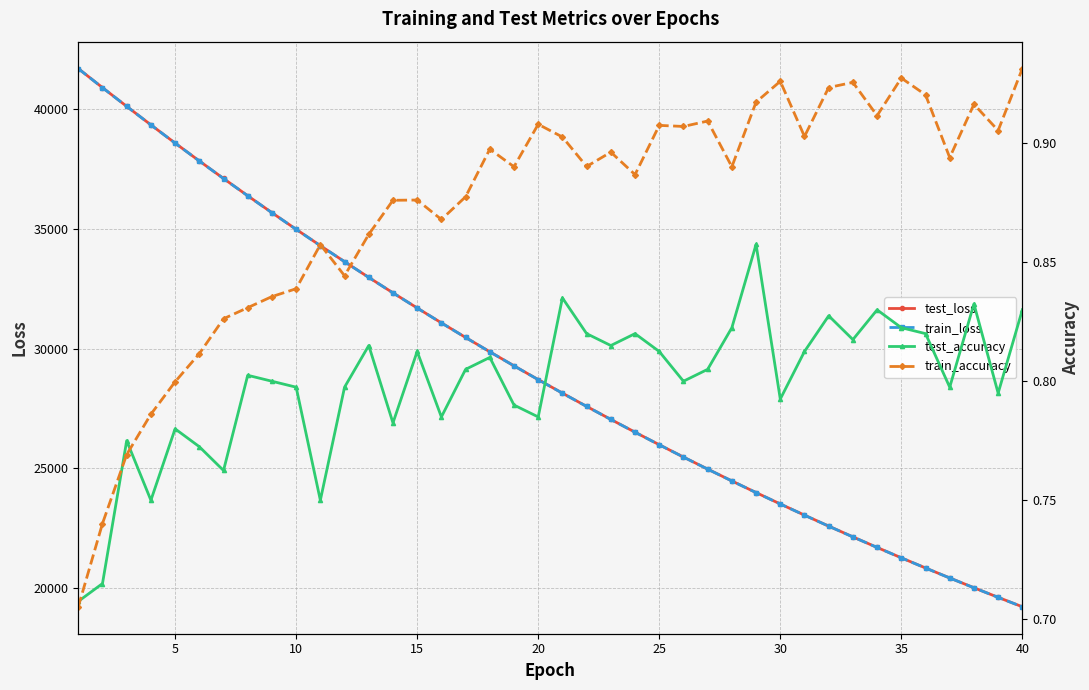

What is the lowest value of the train_loss series?

19216.9